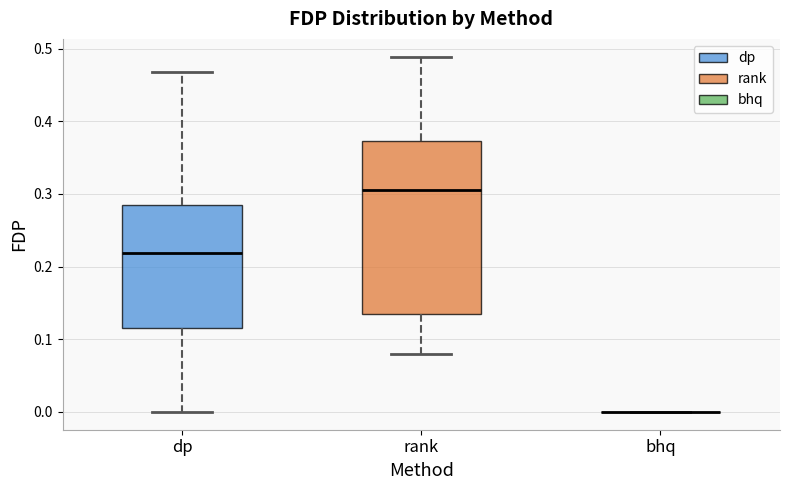

Reading left to right, read every box against the y-axis: the position of its median line, the range the box covers, and the ends of its whiskers. The values are not printed on the chart, so give them approximately, as read against the axis.

dp: median 0.22, box 0.12 to 0.29, whiskers 0.00 to 0.47
rank: median 0.31, box 0.13 to 0.37, whiskers 0.08 to 0.49
bhq: box collapsed to a line at 0.00, whiskers 0.00 to 0.00